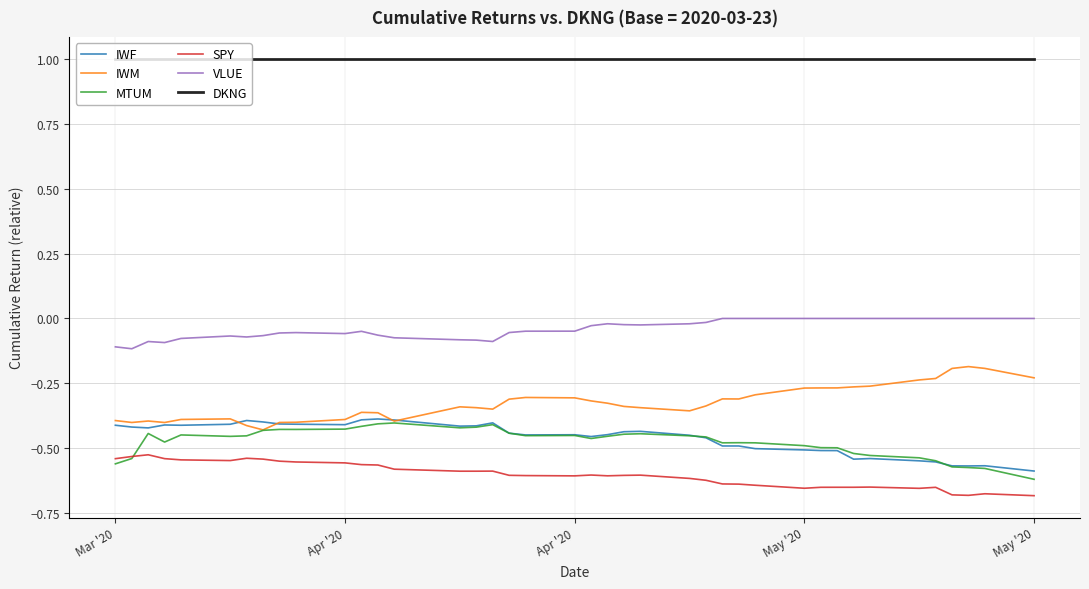

What is the greatest value displayed?

1.0